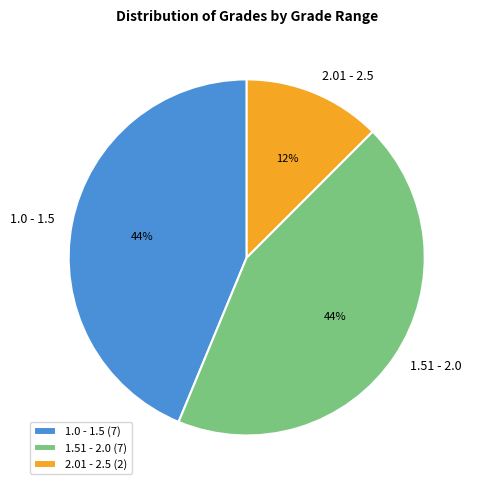

Does any single category account for the majority?

No